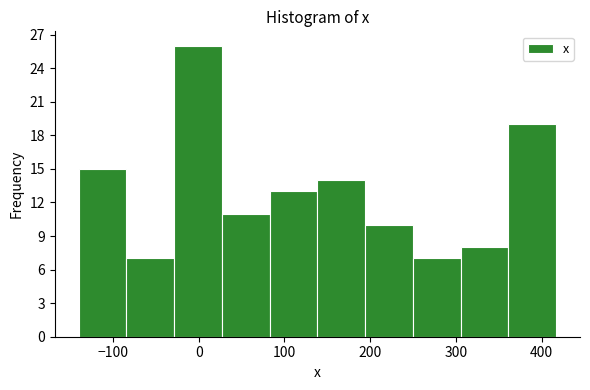

What is the height of the bar covering 140 to 190 on the x-axis? Neither the bar edges nor the heights are printed on the chart, so give them approximately, as read against the axes.

14